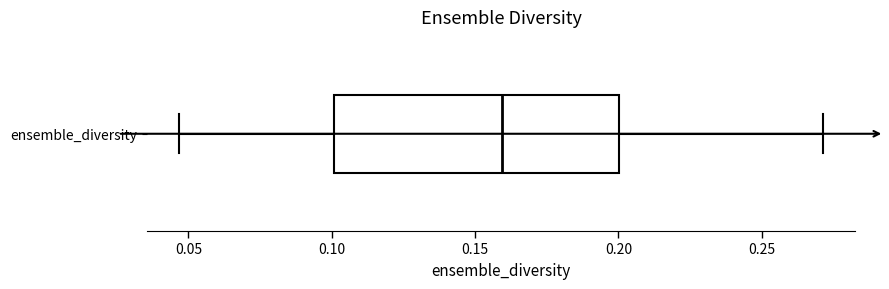

Read this box plot against the x-axis: the position of the median line, the range covered by the box, and the ends of both whiskers. The values are not printed on the chart, so give them approximately, as read against the axis.

median 0.160, box 0.100 to 0.200, whiskers 0.045 to 0.270